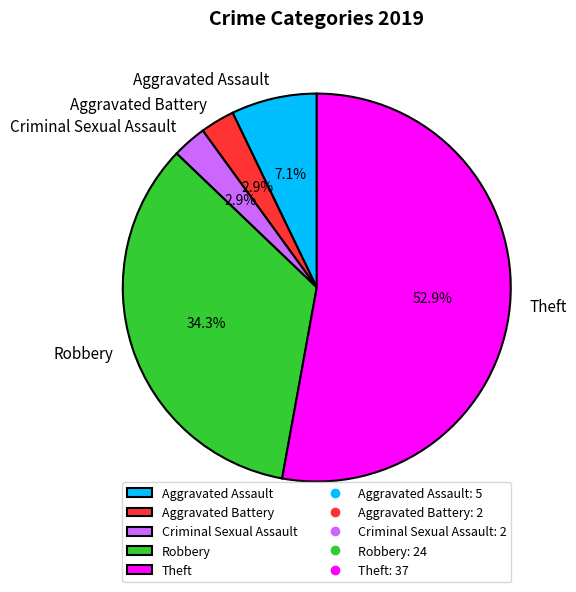

What is the largest slice in the pie chart?

Theft